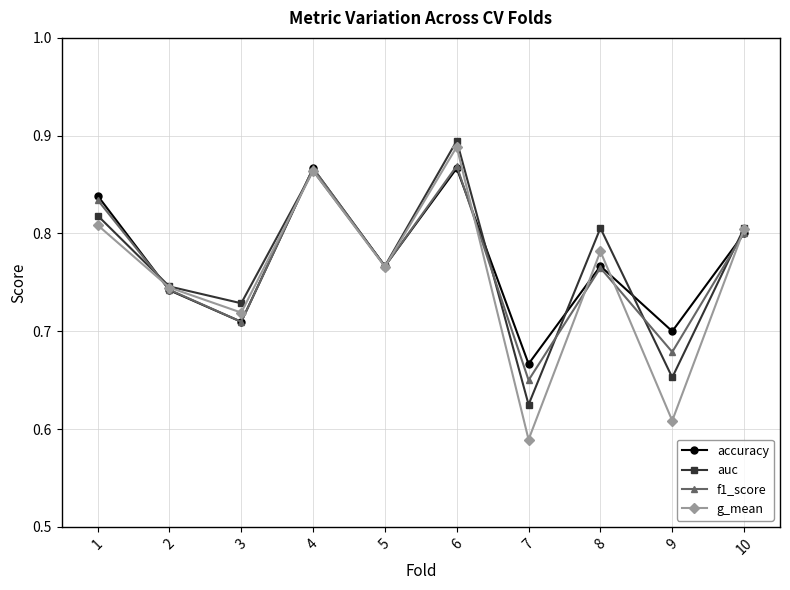

Where is the first local minimum for g_mean?

3